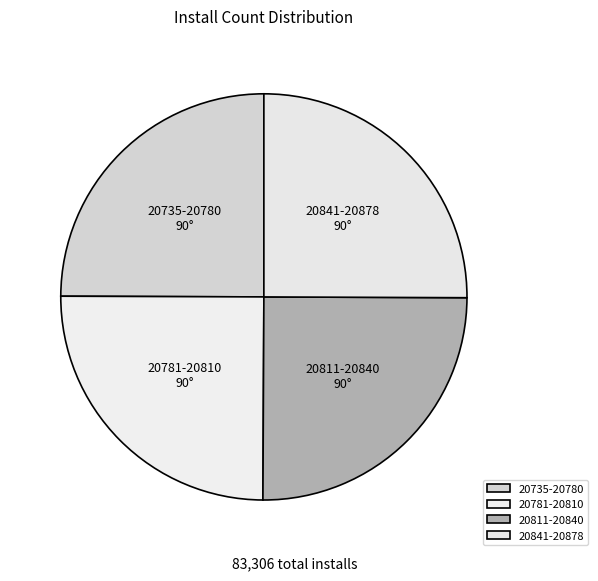

The 20841-20878 slice represents 38% of the pie. True or false?

False